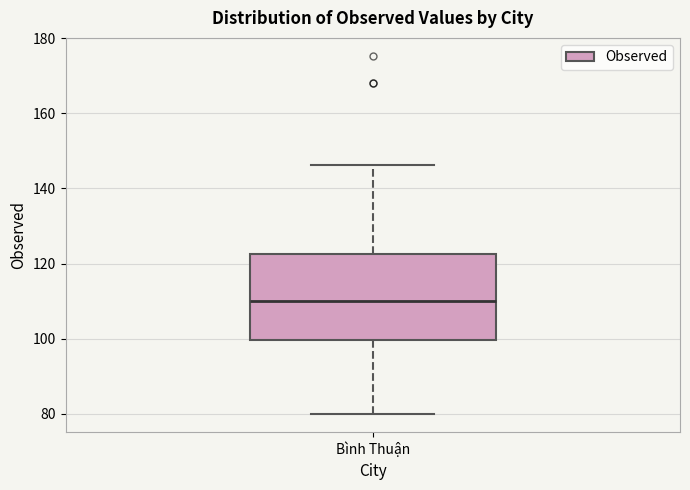

Transcribe this box plot: give where the median line is, the range the box spans, and where the two whiskers end, as read against the y-axis. The values are not printed on the chart, so give them approximately, as read against the axis.

median 110, box 100 to 122, whiskers 80 to 146